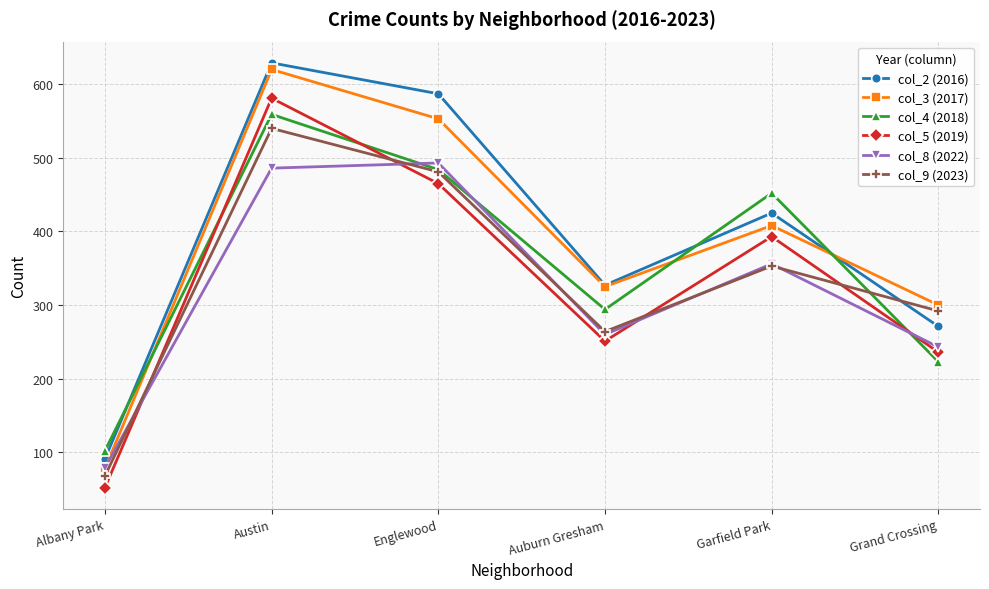

What is the spread (max minus min) of values at Garfield Park?

99